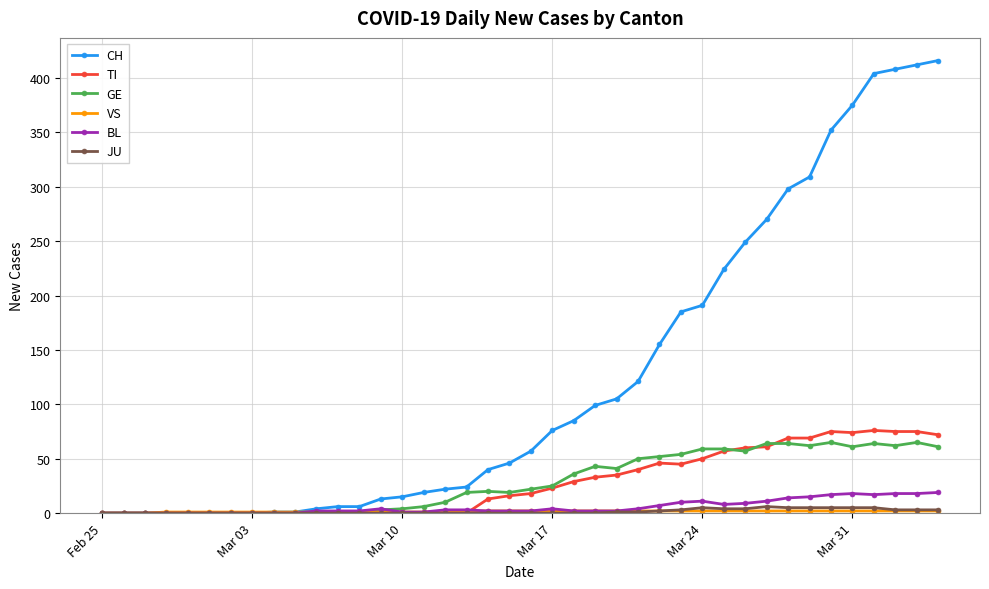

What is the maximum value shown in the chart?

416